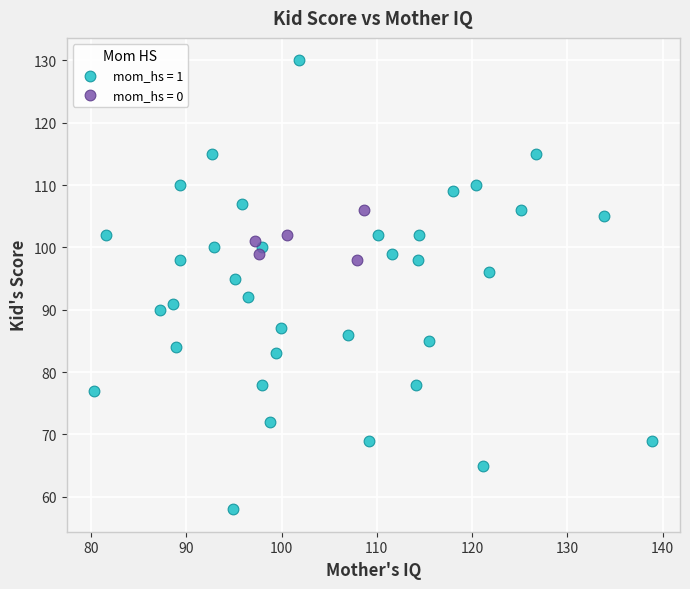

Which series contains the highest Y value?

mom_hs = 1